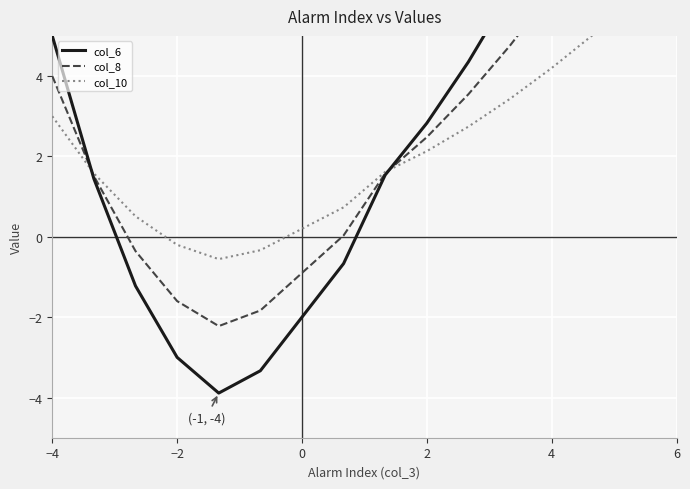

What are all the series names shown in the legend?

col_6, col_8, col_10